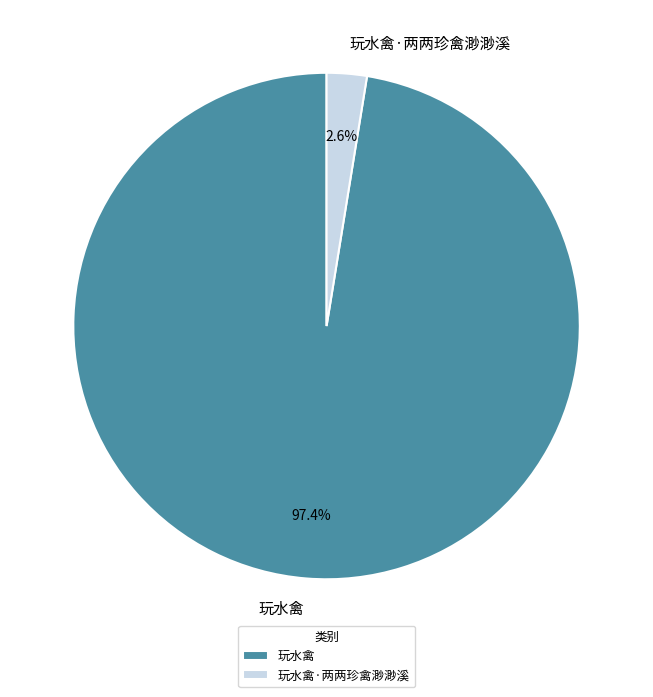

Is there any slice that represents more than half of the pie?

Yes